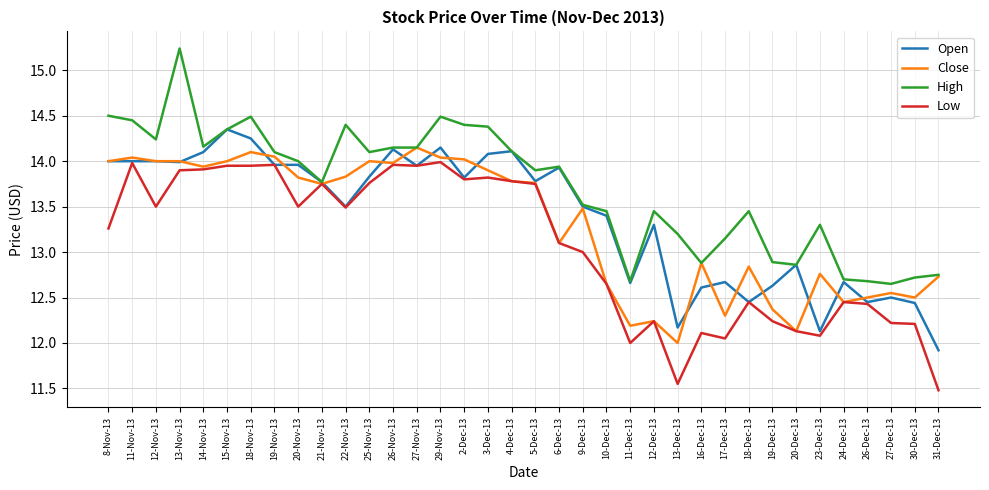

Which series has the largest total across all categories?

High